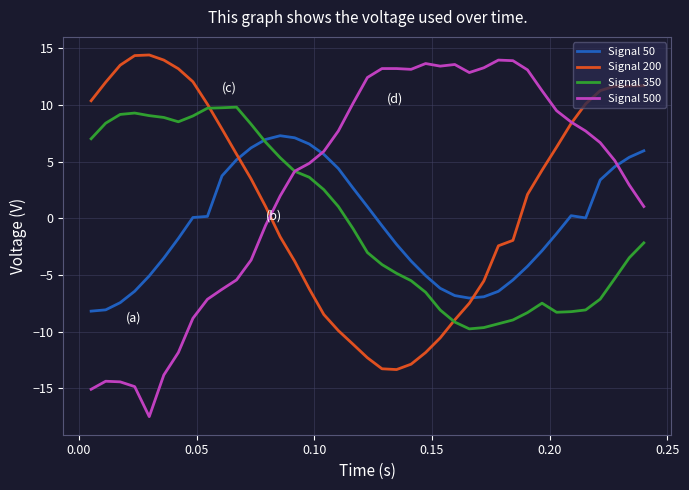

How many lines are shown in the chart?

4